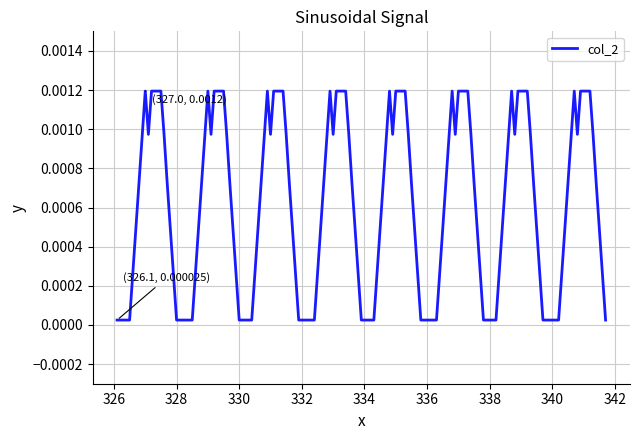

Rank the categories by value from highest to lowest.

9, 11, 12, 13, 14, 29, 31, 32, 33, 34, 10, 15, 30, 35, 8, 28, 7, 16, 27, 36, 6, 17, 26, 37, 5, 18, 25, 38, 0, 1, 2, 3, 4, 19, 20, 21, 22, 23, 24, 39